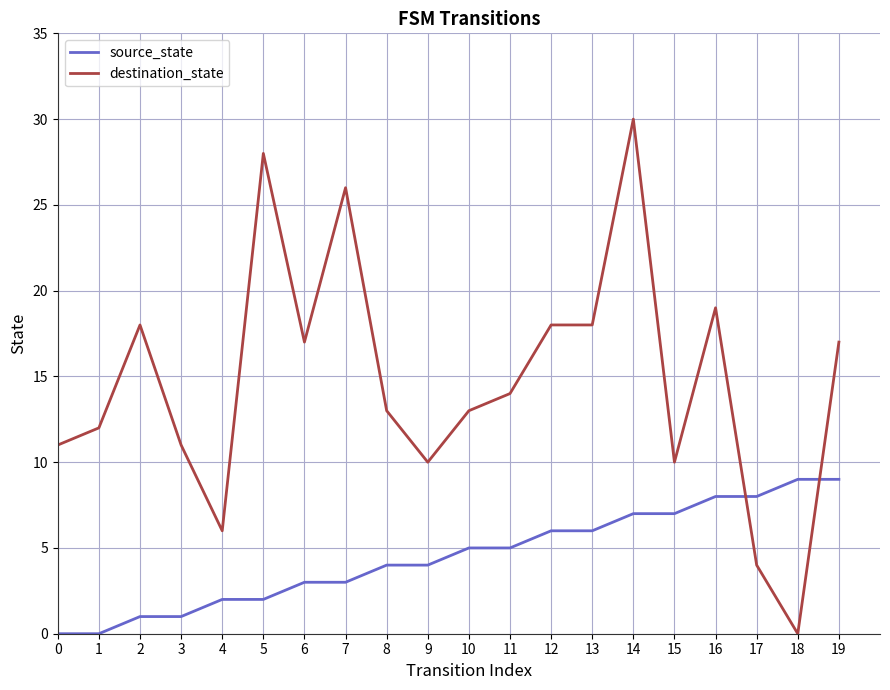

True or false: source_state and destination_state intersect in this chart.

True